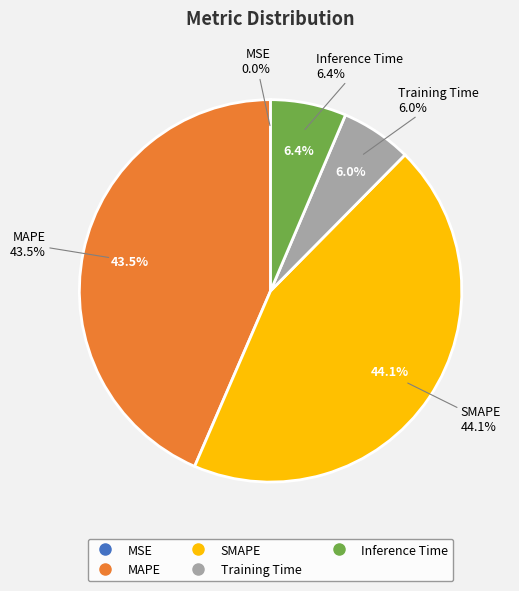

Between MSE and Training Time, which is larger?

Training Time